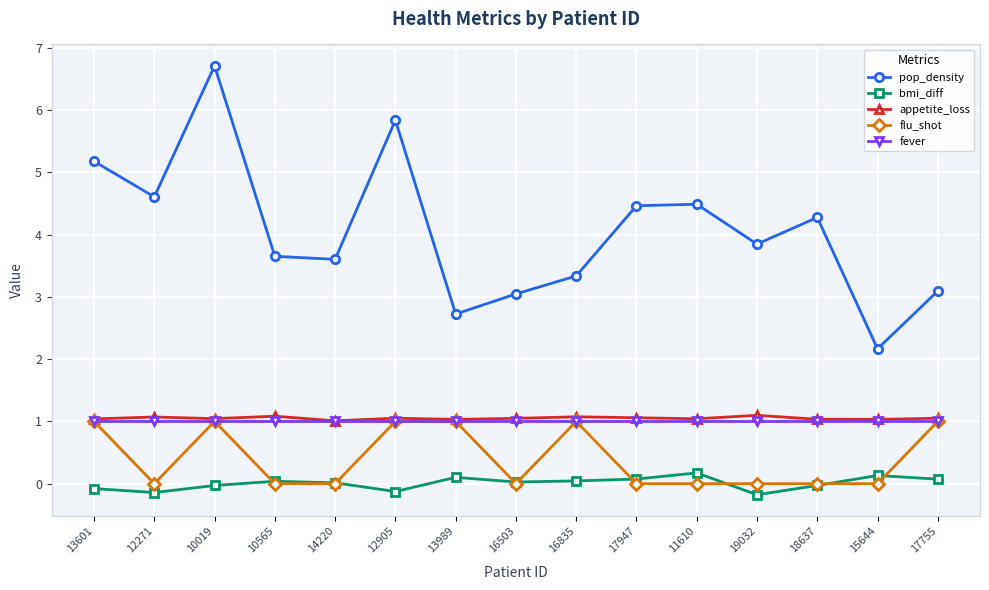

What is the label of the 13th point from the right?

10019